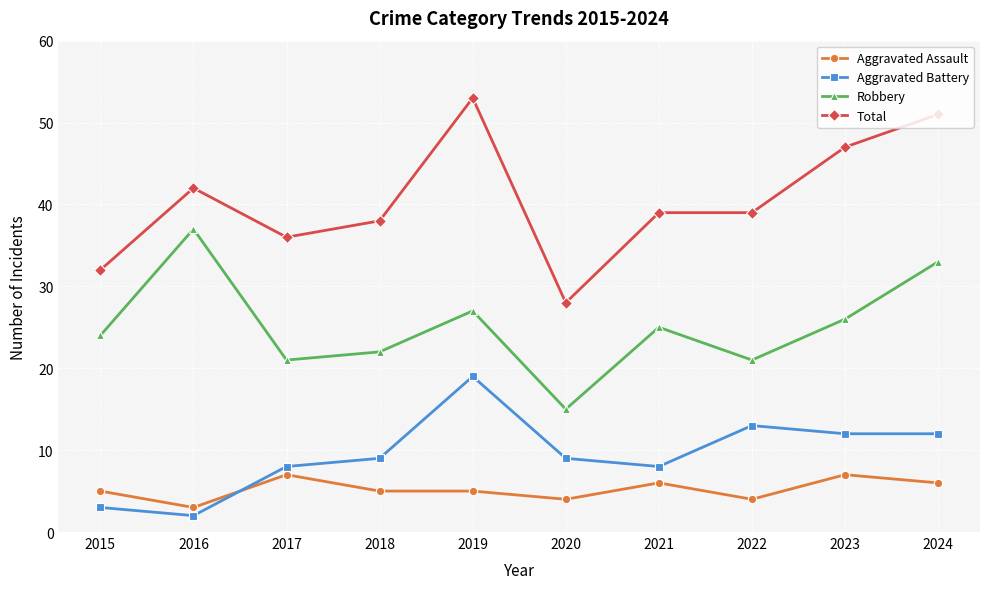

Which series changed the most between 2015 and 2022?

Aggravated Battery